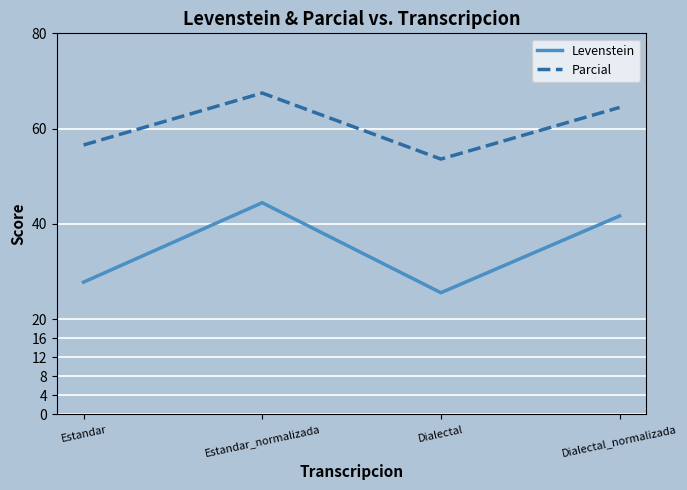

Which category has the lowest value across all series?

Dialectal